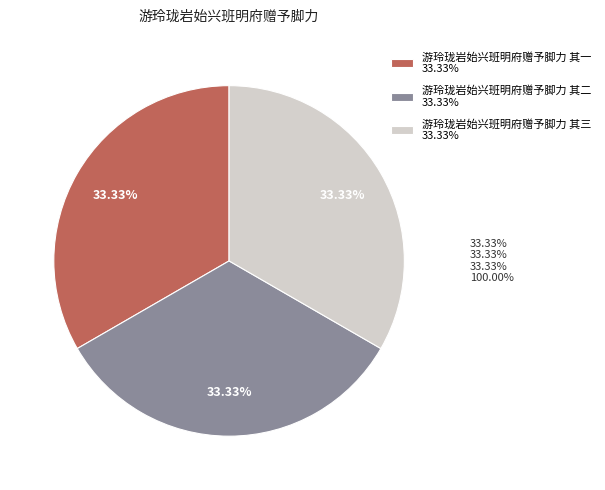

Does 游玲珑岩始兴班明府赠予脚力 其二 account for over 50% of the chart?

No